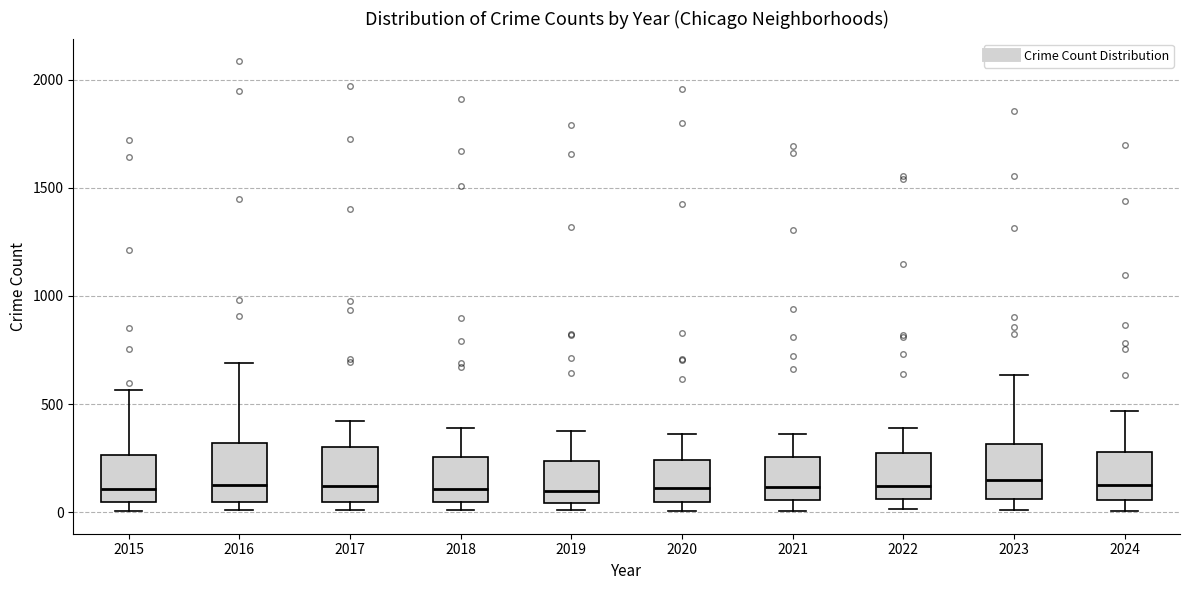

Where is the lower edge of the box at x = 2015 on the y-axis? The values are not printed on the chart, so give them approximately, as read against the axis.

50